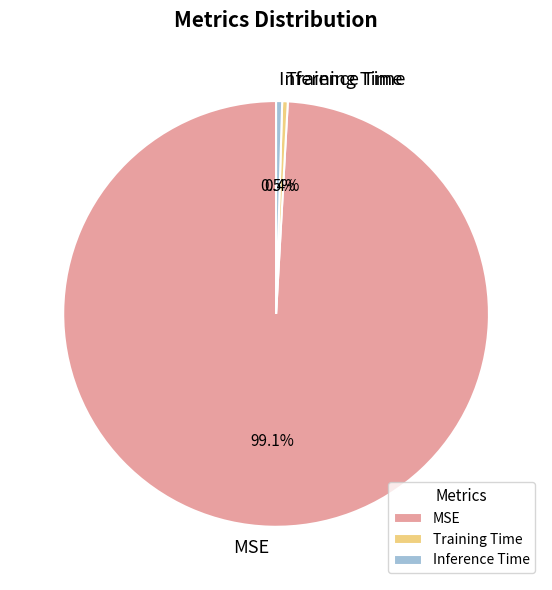

What is the largest slice in the pie chart?

MSE